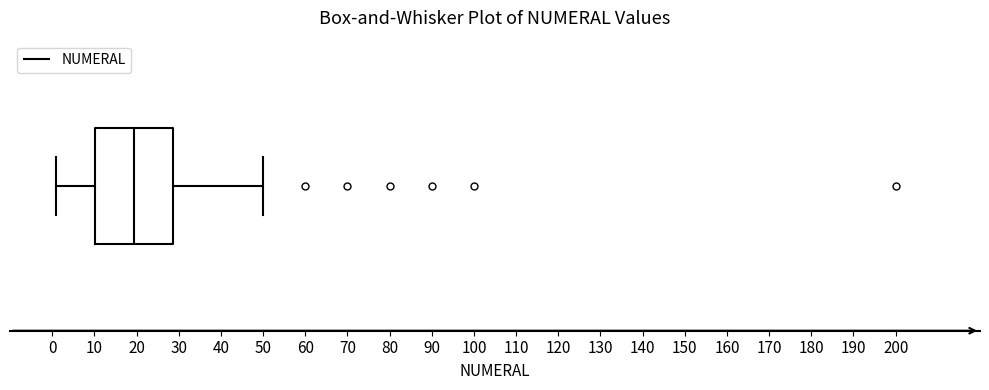

Transcribe this box plot: give where the median line is, the range the box spans, and where the two whiskers end, as read against the x-axis. The values are not printed on the chart, so give them approximately, as read against the axis.

median 20, box 10 to 29, whiskers 1 to 50